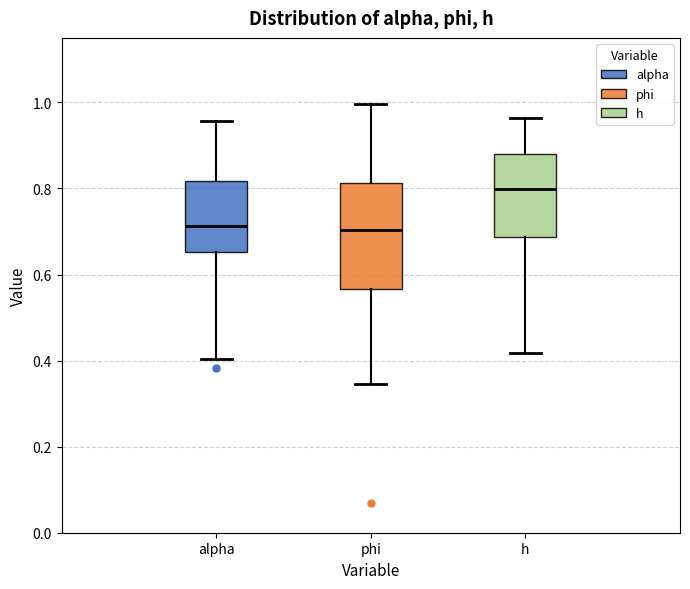

Which box is the tallest, from its lower edge to its upper edge?

phi